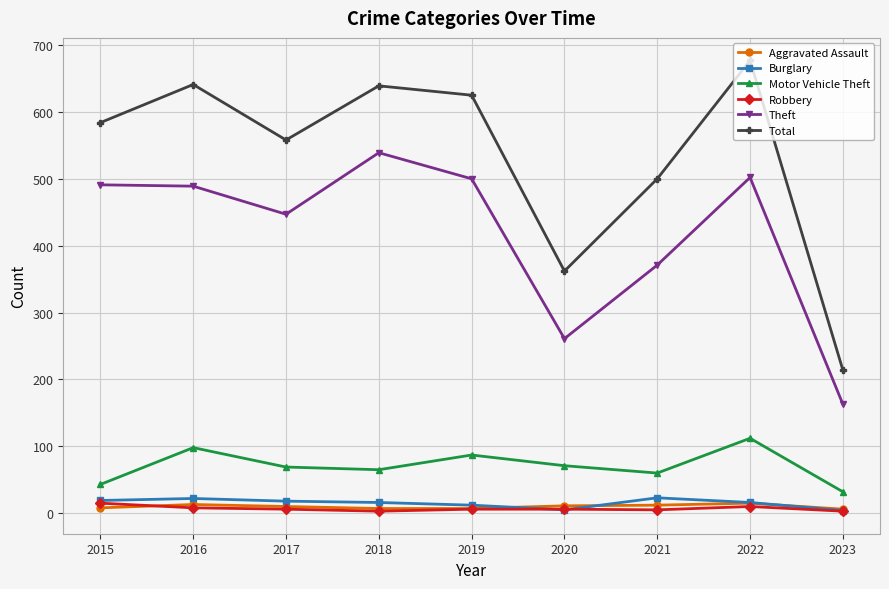

Which series has the largest total across all categories?

Total